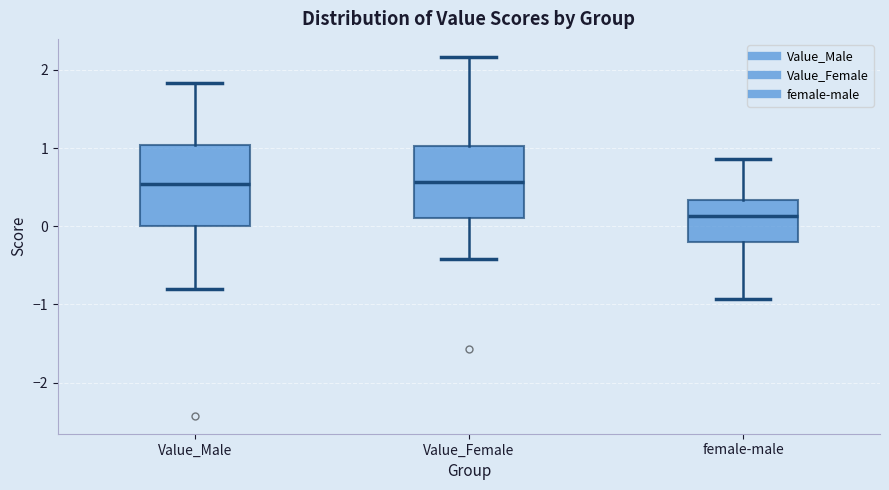

Reading left to right, read every box against the y-axis: the position of its median line, the range the box covers, and the ends of its whiskers. The values are not printed on the chart, so give them approximately, as read against the axis.

Value_Male: median 0.5, box 0.0 to 1.0, whiskers -0.8 to 1.8
Value_Female: median 0.6, box 0.1 to 1.0, whiskers -0.4 to 2.2
female-male: median 0.1, box -0.2 to 0.3, whiskers -0.9 to 0.9